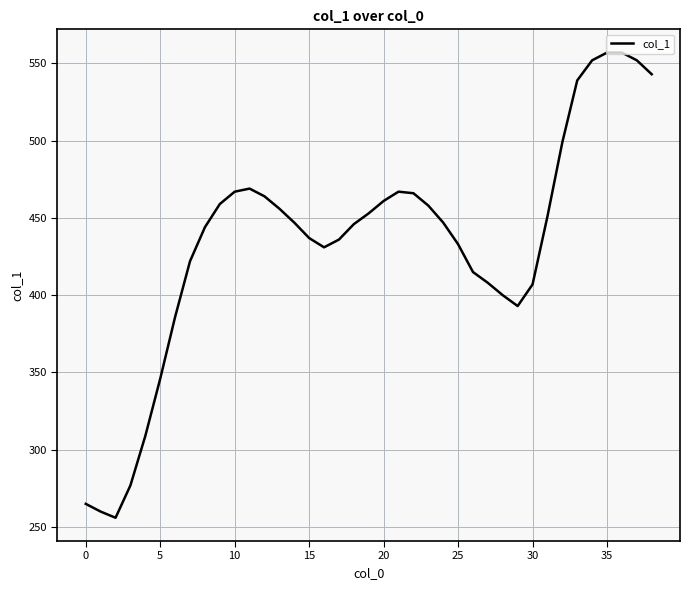

What is the difference between the maximum and minimum values?

301